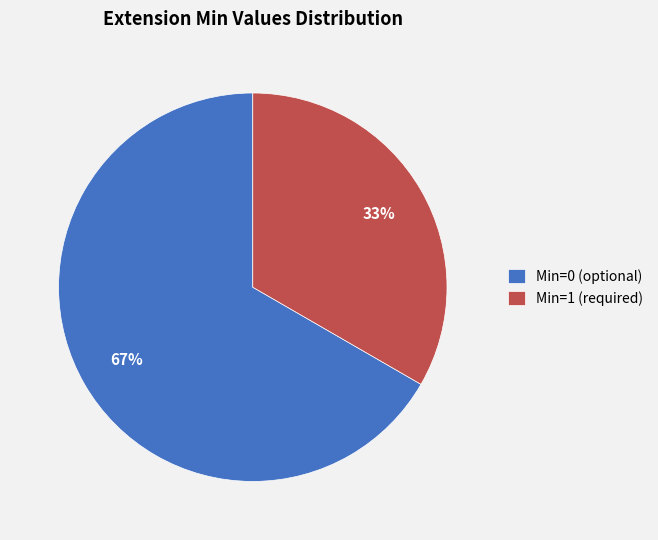

To the nearest percent, what is the average slice percentage?

50%